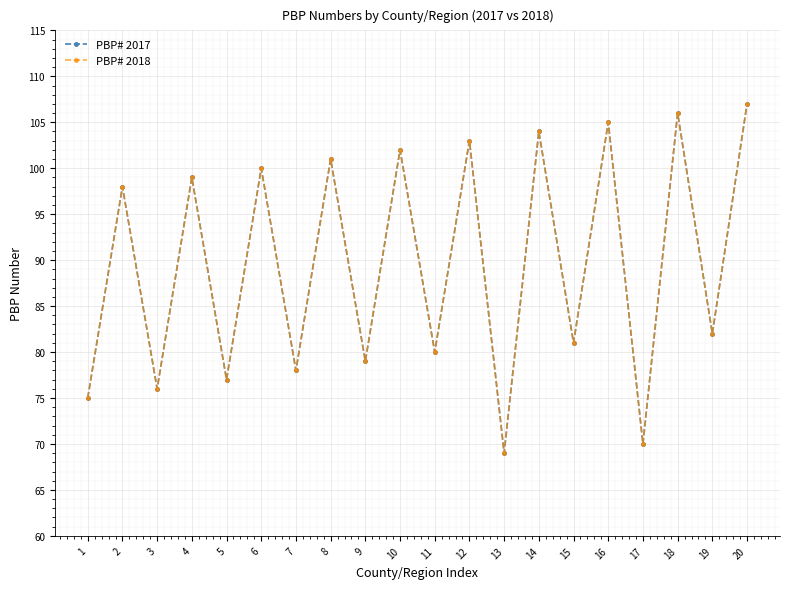

Between 6 and 12, which is larger?

12